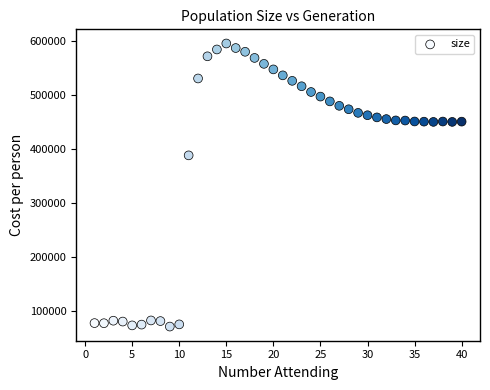

What is the range of X values (max minus min)?

39